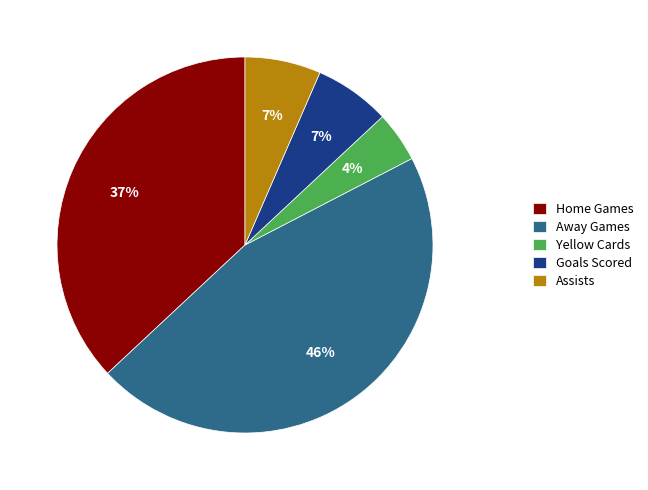

True or false: Home Games accounts for 45% of the total.

False